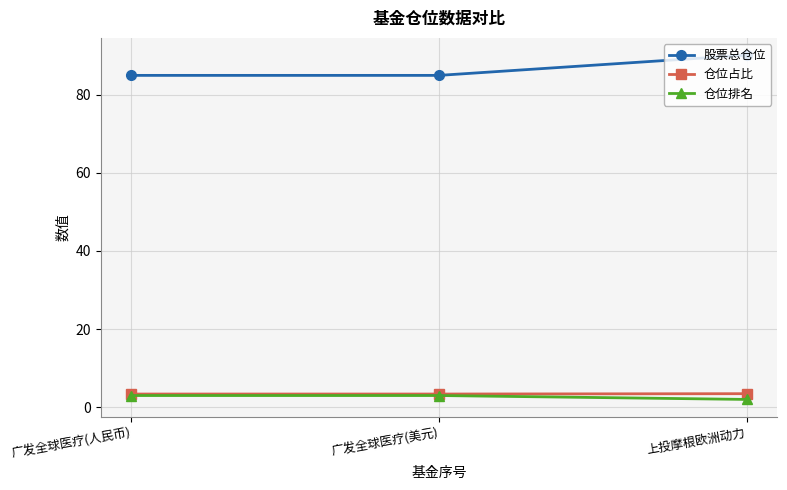

Is the value of 仓位占比 at 广发全球医疗(人民币) greater than the value of 股票总仓位 at 广发全球医疗(人民币)?

No